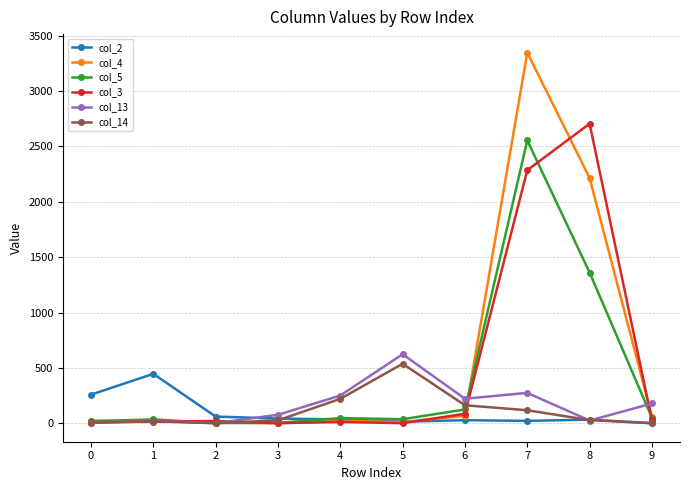

At which category is the sum across all series the highest?

7